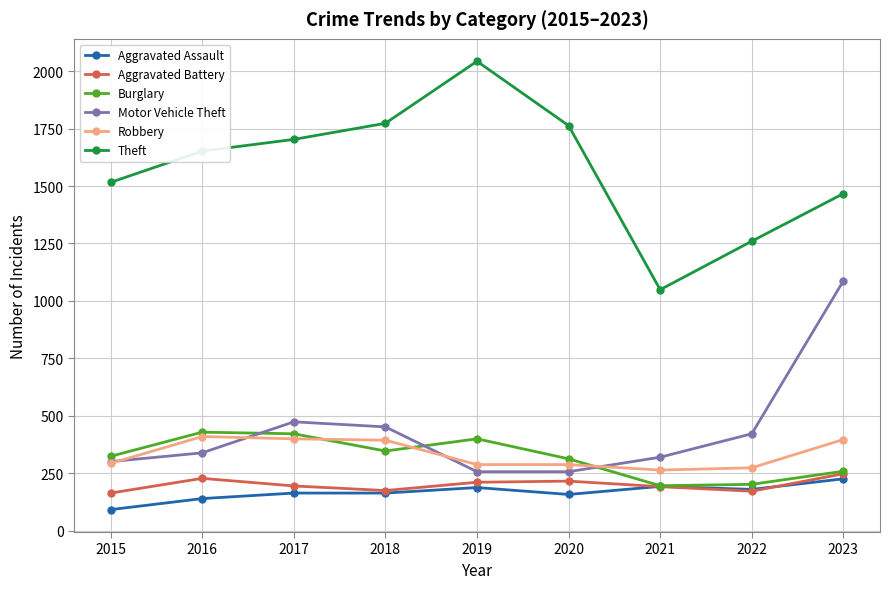

What is the minimum value shown in the chart?

92